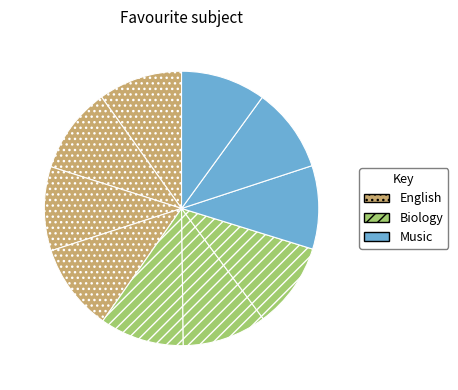

How many slices are in this pie chart?

10